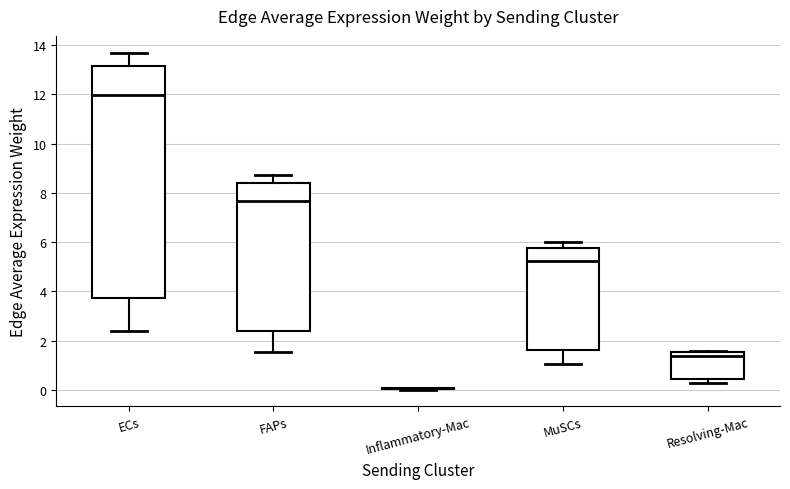

Reading left to right, transcribe this box plot: for each box, give where its median line is, the range the box spans, and where its two whiskers end, as read against the y-axis. The values are not printed on the chart, so give them approximately, as read against the axis.

ECs: median 12.0, box 3.8 to 13.2, whiskers 2.4 to 13.6
FAPs: median 7.6, box 2.4 to 8.4, whiskers 1.6 to 8.8
Inflammatory-Mac: box collapsed to a line at 0.0, whiskers 0.0 to 0.0
MuSCs: median 5.2, box 1.6 to 5.8, whiskers 1.0 to 6.0
Resolving-Mac: median 1.4, box 0.4 to 1.6, whiskers 0.2 to 1.6 (just above the box's upper edge)